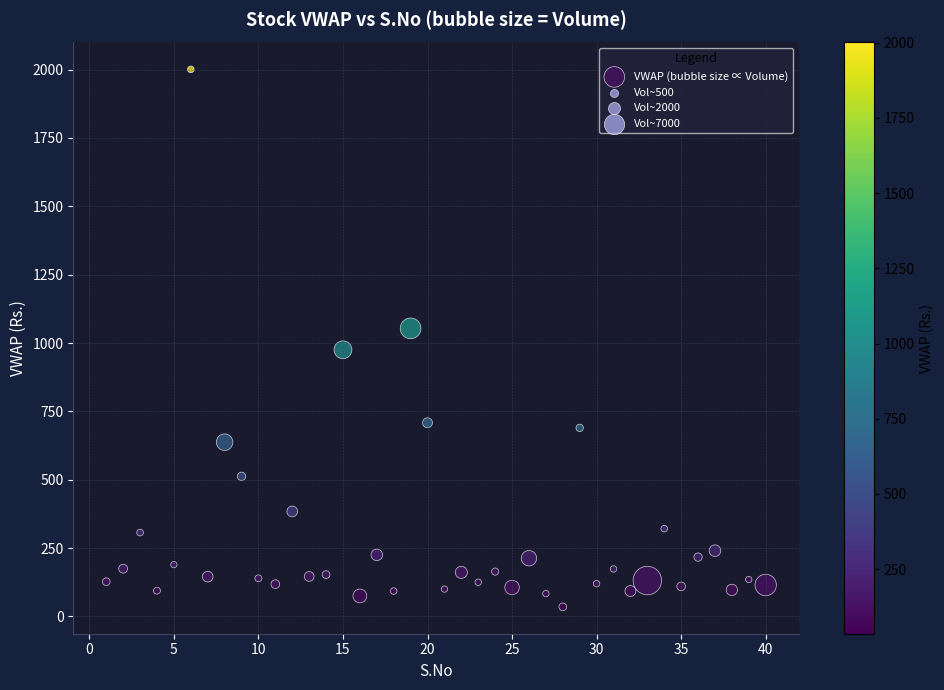

What is the range of X values (max minus min)?

39.0